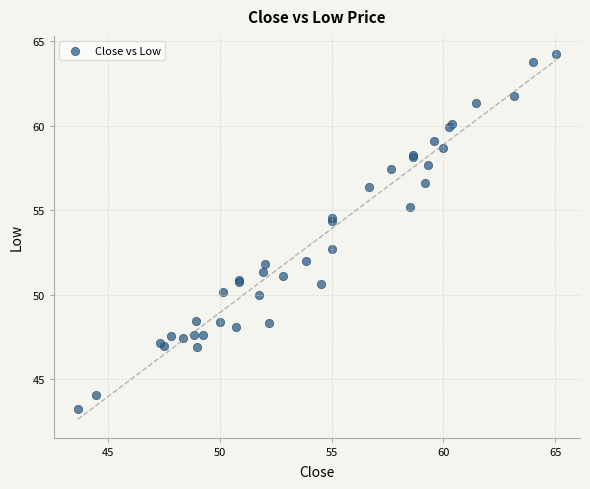

What Y value in the scatter plot is closest to 53?

52.7